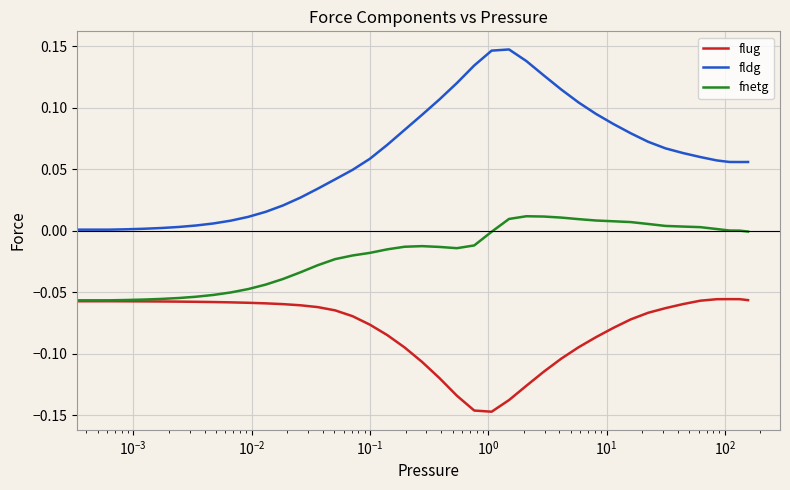

Which series has the largest range (max minus min)?

fldg